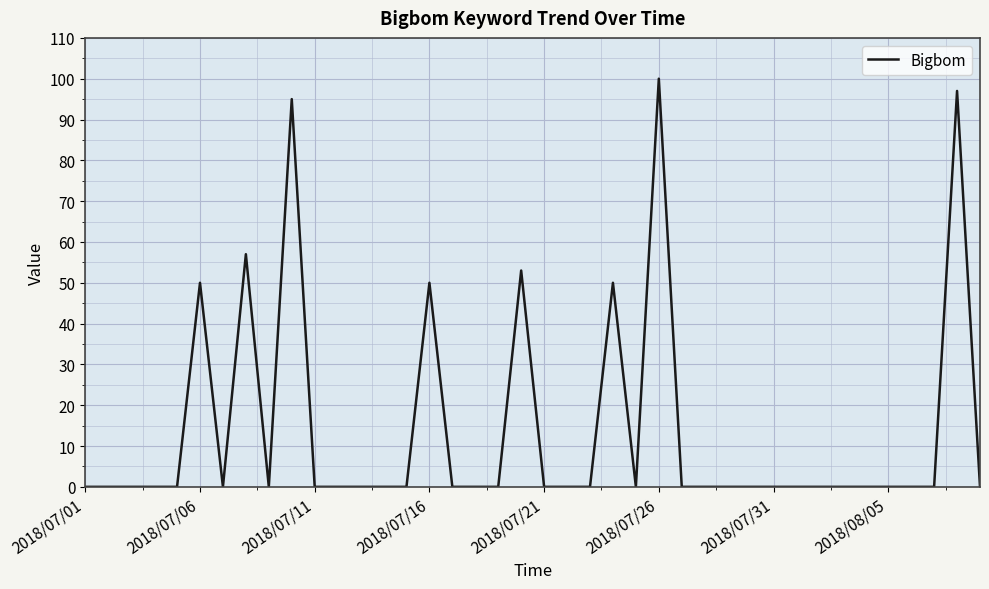

What is the maximum value shown in the chart?

100